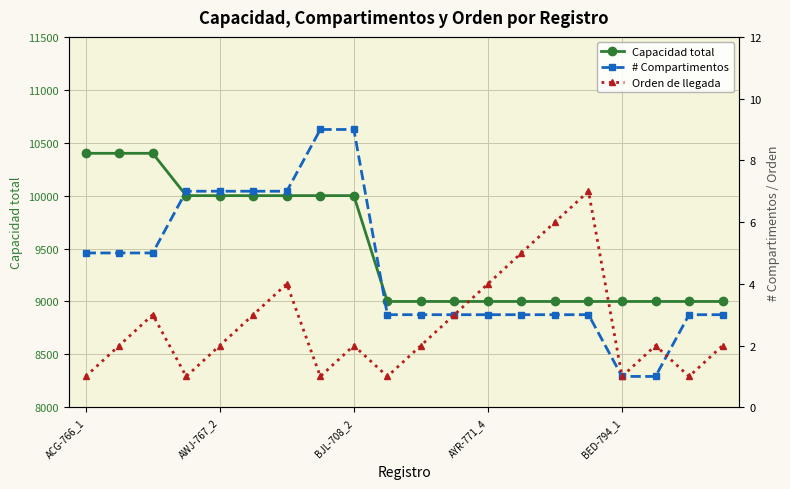

How many categories are shown in the chart?

20